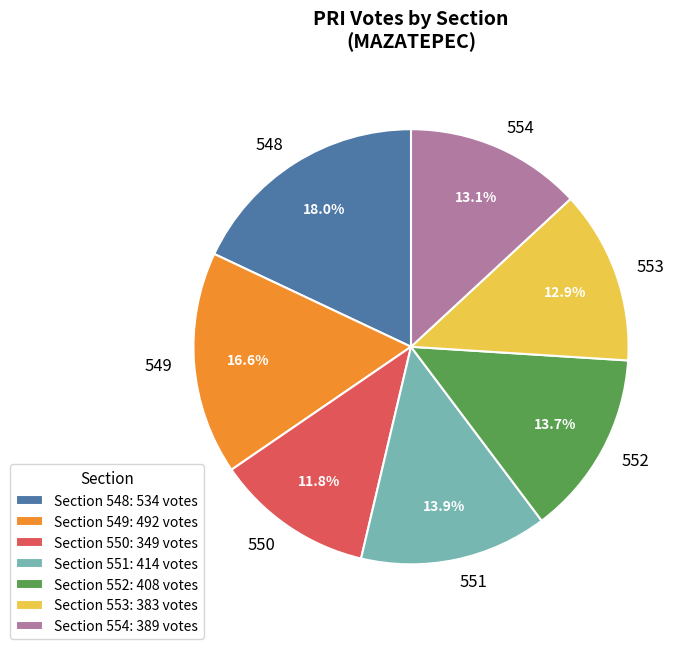

Count the number of slices in the pie.

7